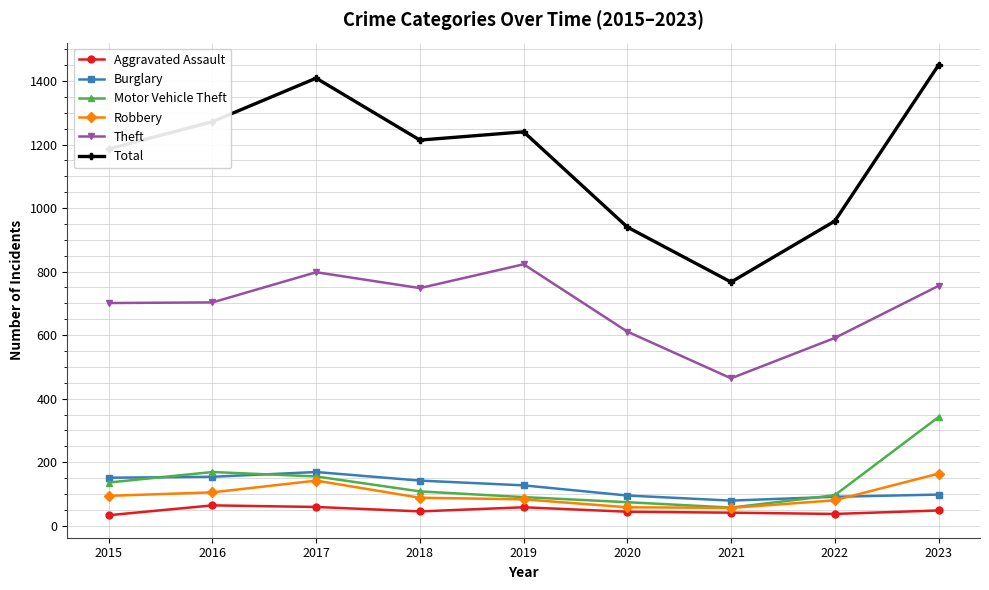

At which category is the sum across all series the highest?

2023